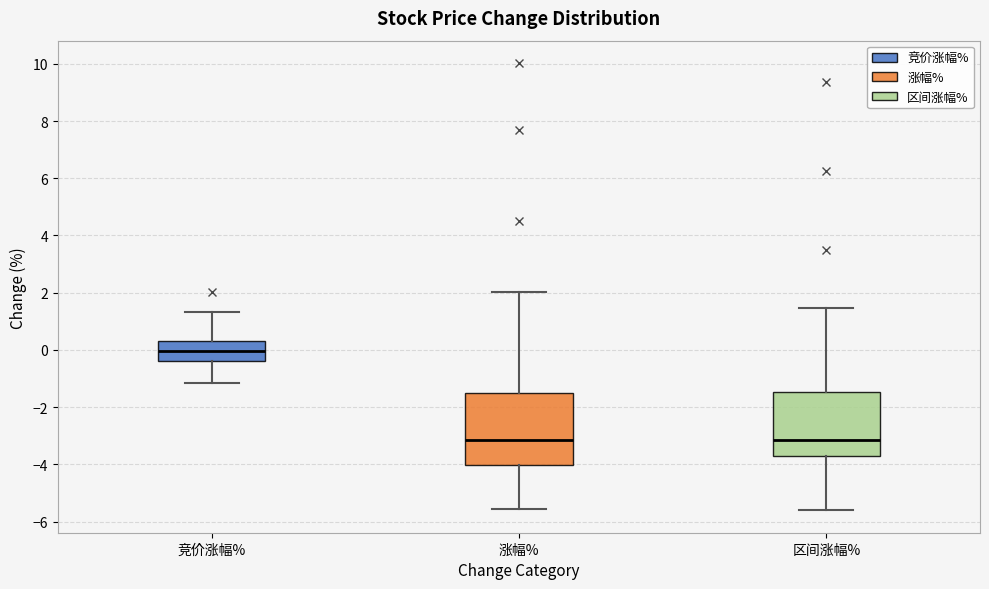

Where does the median line of the box for 竞价涨幅% sit on the y-axis? The values are not printed on the chart, so give them approximately, as read against the axis.

0.0